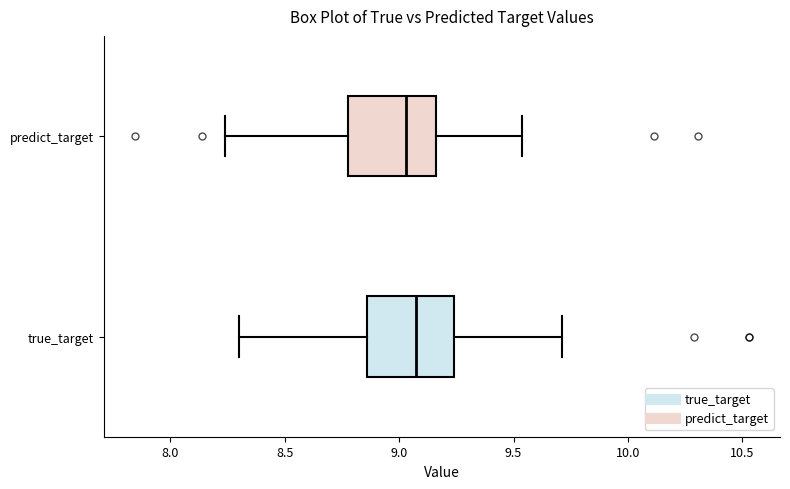

Reading bottom to top, transcribe this box plot: for each box, give where its median line is, the range the box spans, and where its two whiskers end, as read against the x-axis. The values are not printed on the chart, so give them approximately, as read against the axis.

true_target: median 9.10, box 8.85 to 9.25, whiskers 8.30 to 9.70
predict_target: median 9.05, box 8.80 to 9.15, whiskers 8.25 to 9.55